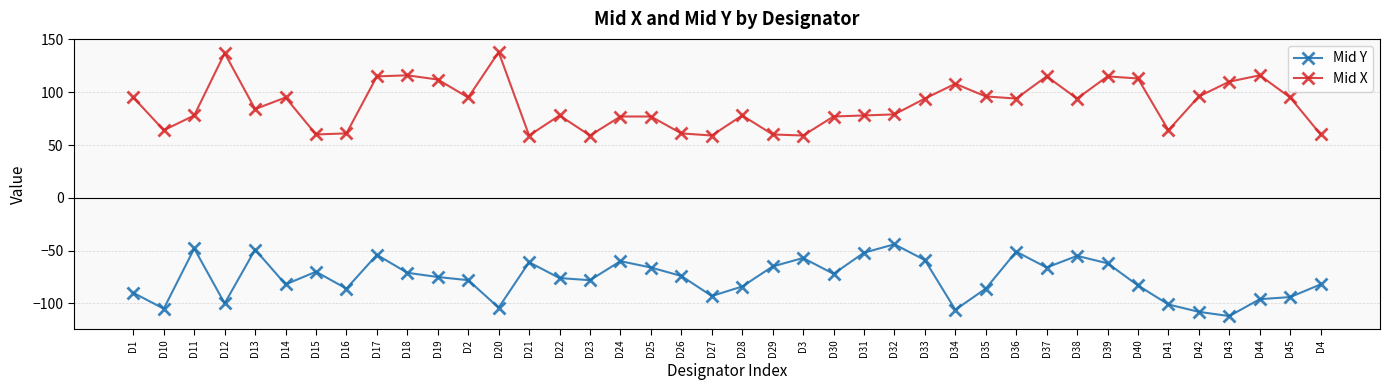

Between D16 and D43, which series saw the biggest shift?

Mid X